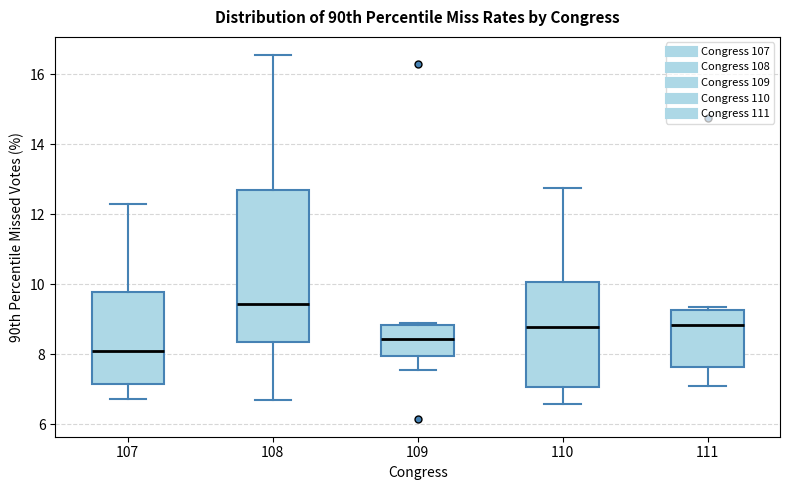

Which box is the tallest, from its lower edge to its upper edge?

108